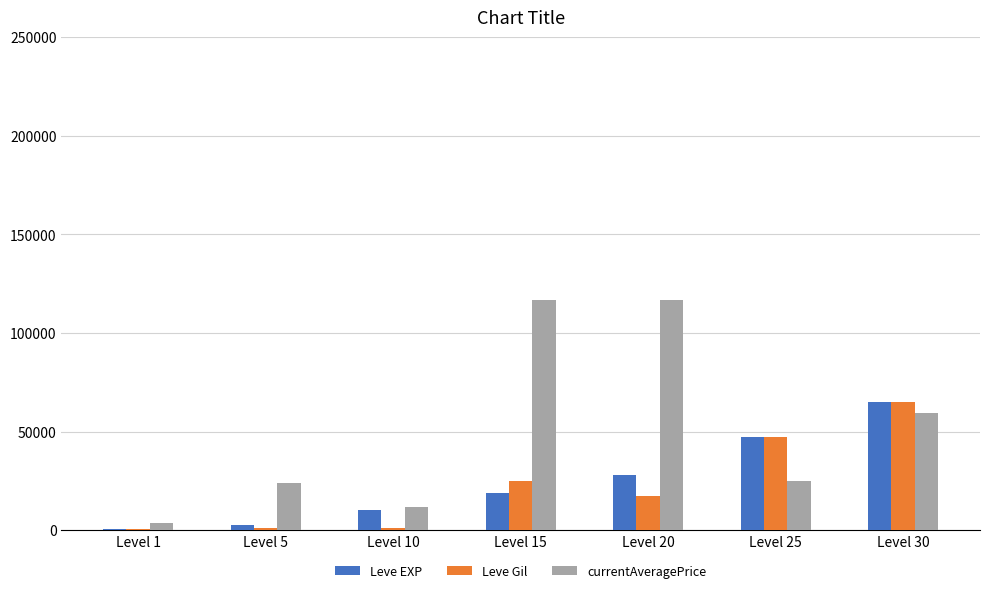

What is the maximum value shown in the chart?

116890